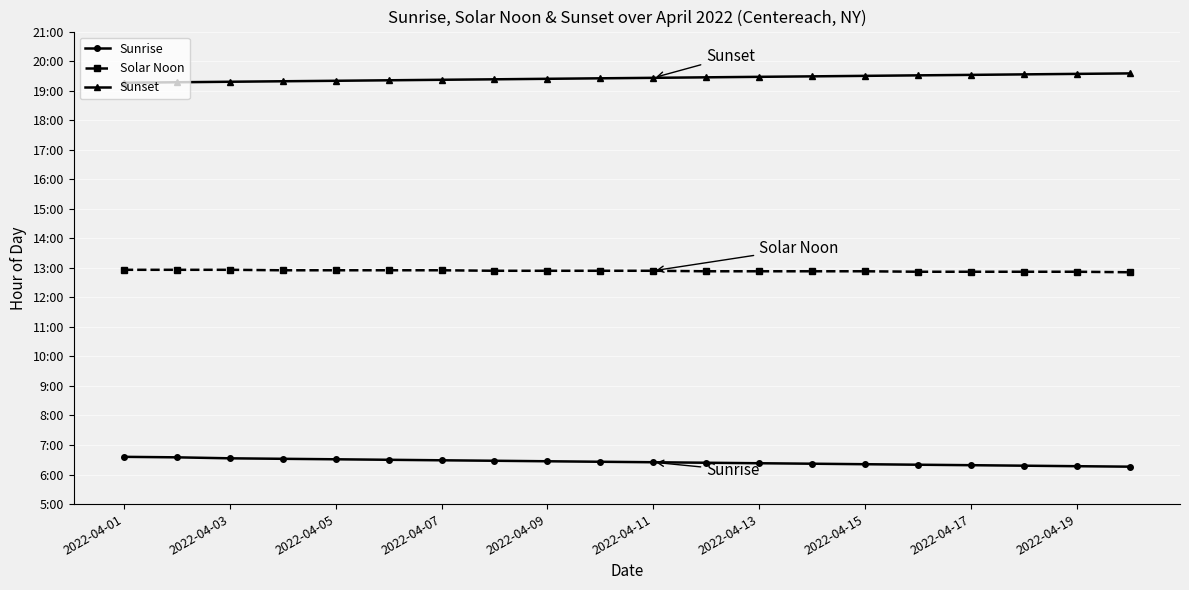

Reading right to left, transcribe all the data shown in this chart.

Sunrise: 6.3	6.3	6.3	6.3	6.3	6.3	6.4	6.4	6.4	6.4	6.4	6.5	6.5	6.5	6.5	6.5	6.5	6.5	6.6	6.6
Solar Noon: 12.8	12.9	12.9	12.9	12.9	12.9	12.9	12.9	12.9	12.9	12.9	12.9	12.9	12.9	12.9	12.9	12.9	12.9	12.9	12.9
Sunset: 19.6	19.6	19.6	19.5	19.5	19.5	19.5	19.5	19.4	19.4	19.4	19.4	19.4	19.4	19.4	19.3	19.3	19.3	19.3	19.3